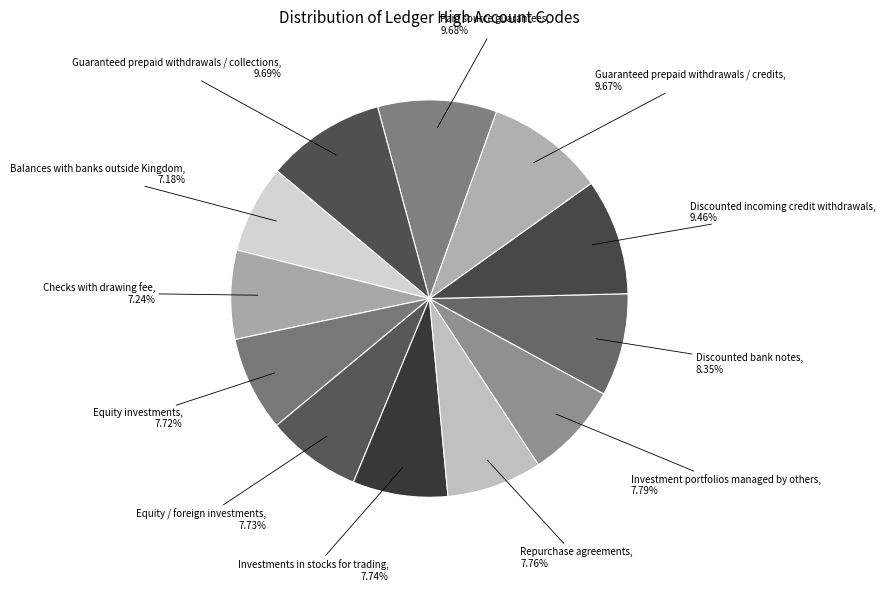

Between Investment portfolios managed by others and Guaranteed prepaid withdrawals / credits, which is larger?

Guaranteed prepaid withdrawals / credits